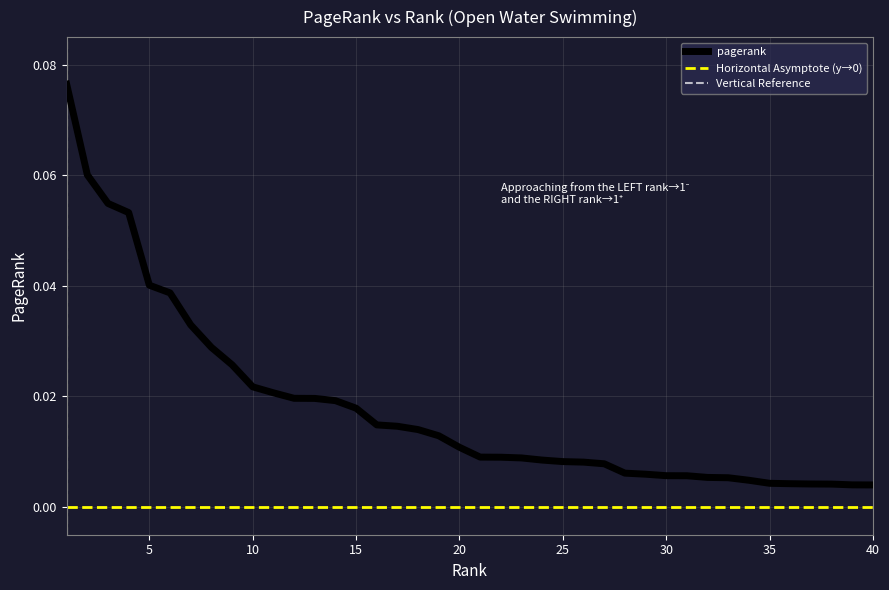

Does the chart display data point markers on the line(s)?

No